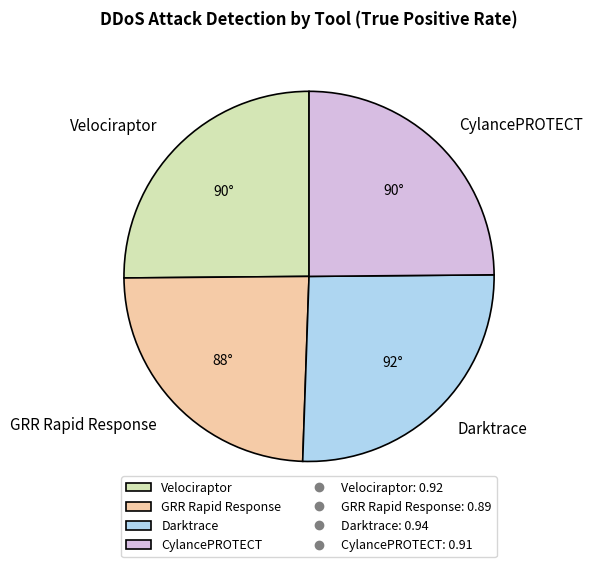

Is the sum of CylancePROTECT and GRR Rapid Response greater than half?

No